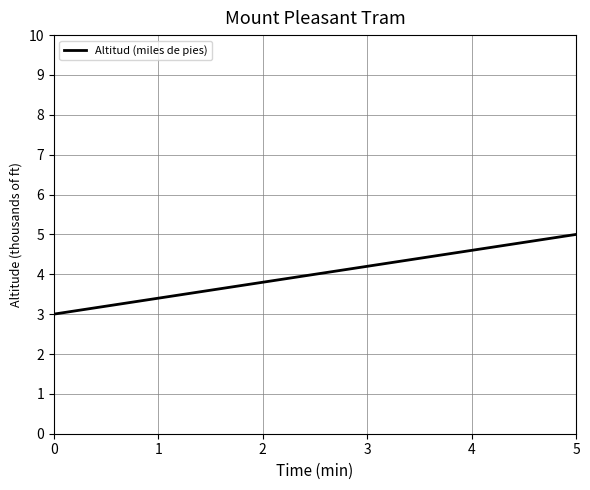

List the labels in order of value, smallest first.

0, 1, 2, 3, 4, 5